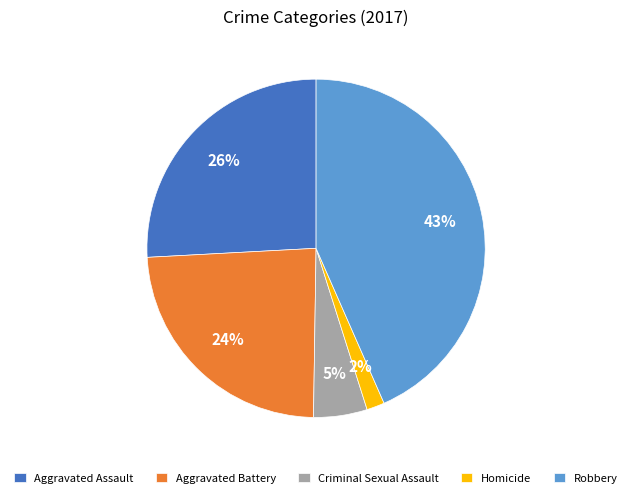

Which slice is the largest?

Robbery